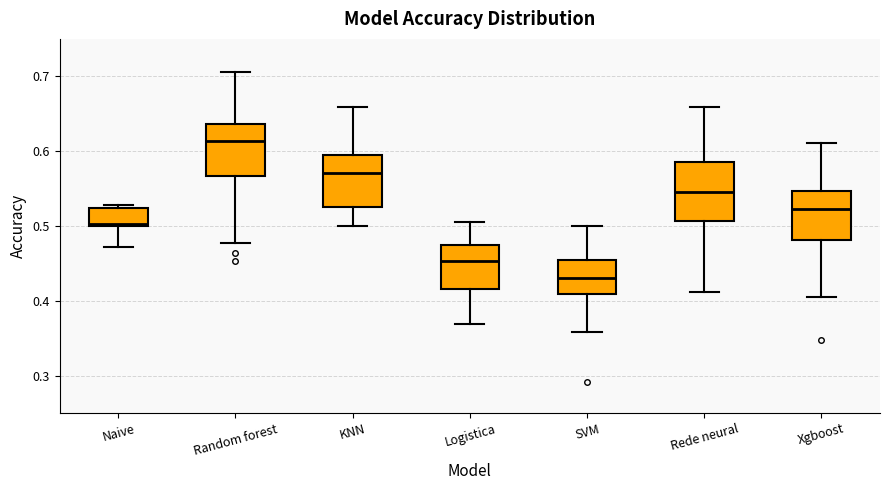

Reading left to right, read every box against the y-axis: the position of its median line, the range the box covers, and the ends of its whiskers. The values are not printed on the chart, so give them approximately, as read against the axis.

Naive: median 0.50, box 0.50 to 0.52, whiskers 0.47 to 0.53
Random forest: median 0.61, box 0.57 to 0.64, whiskers 0.48 to 0.71
KNN: median 0.57, box 0.53 to 0.59, whiskers 0.50 to 0.66
Logistica: median 0.45, box 0.42 to 0.48, whiskers 0.37 to 0.51
SVM: median 0.43, box 0.41 to 0.45, whiskers 0.36 to 0.50
Rede neural: median 0.55, box 0.51 to 0.59, whiskers 0.41 to 0.66
Xgboost: median 0.52, box 0.48 to 0.55, whiskers 0.41 to 0.61